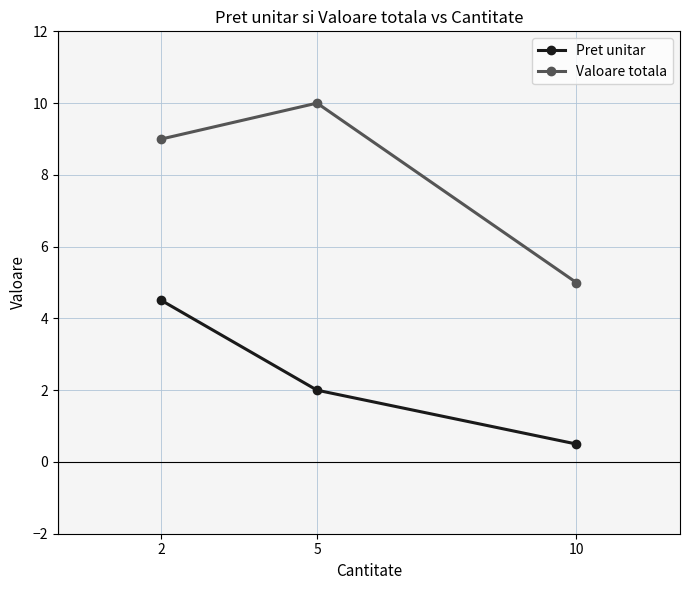

What is the average value of the Pret unitar series?

2.3